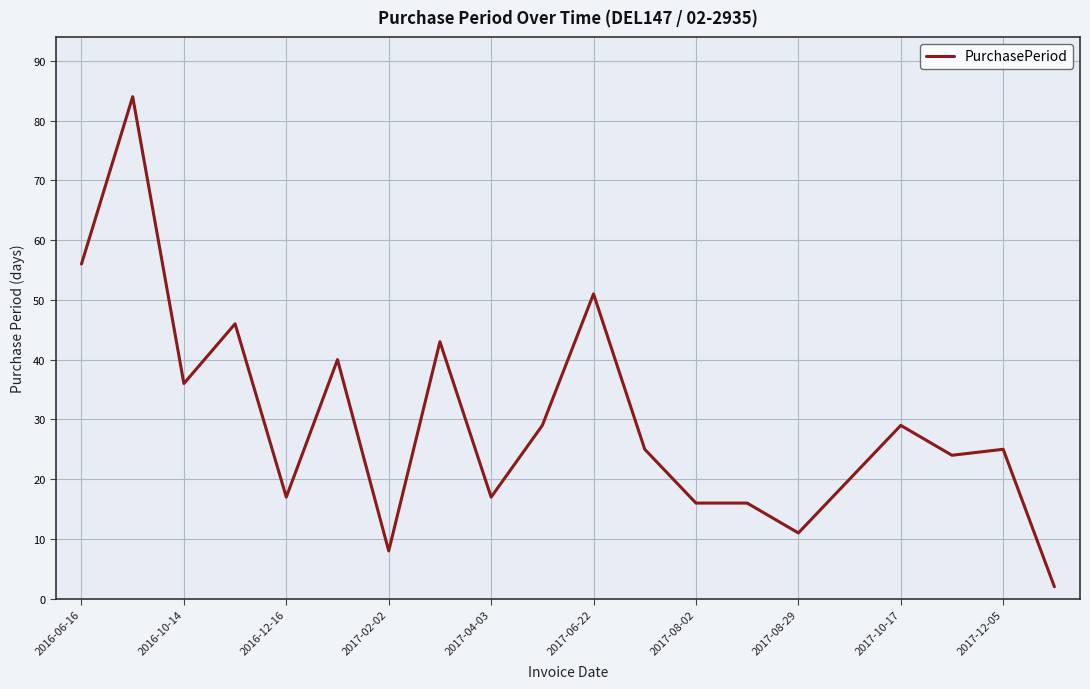

What is the greatest value displayed?

84